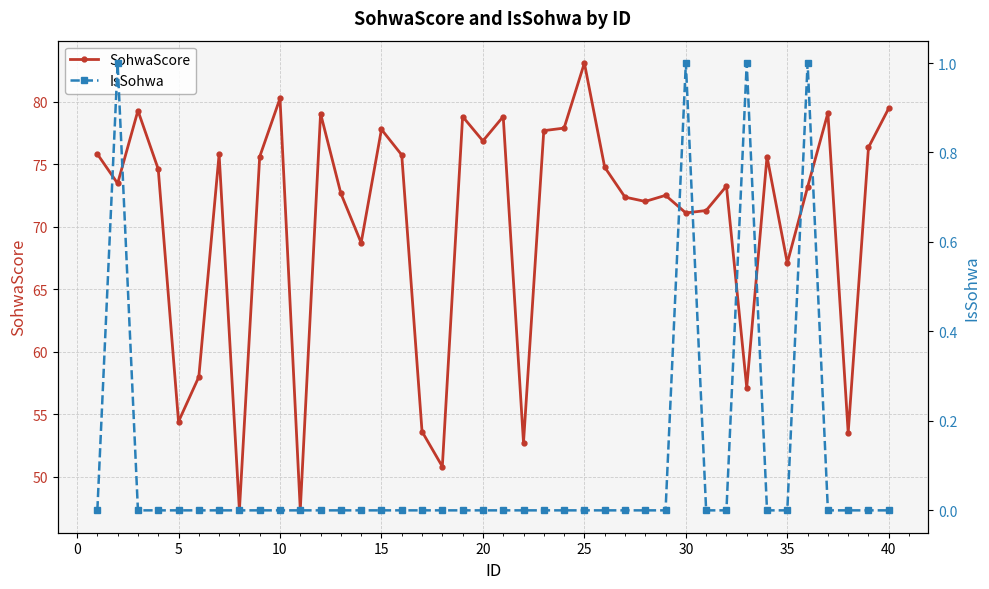

Rank the series by their average value, from highest to lowest.

SohwaScore, IsSohwa